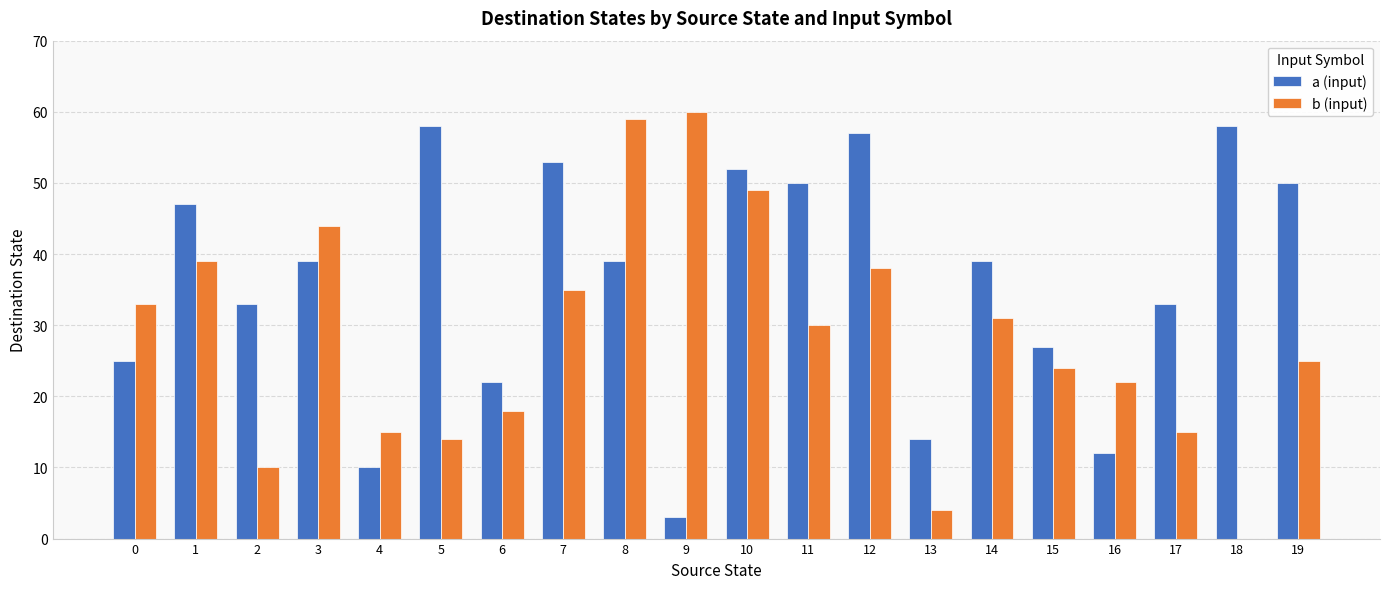

Reading left to right, list all the values displayed in this chart.

a (input): 0=25	1=47	2=33	3=39	4=10	5=58	6=22	7=53	8=39	9=3	10=52	11=50	12=57	13=14	14=39	15=27	16=12	17=33	18=58	19=50
b (input): 0=33	1=39	2=10	3=44	4=15	5=14	6=18	7=35	8=59	9=60	10=49	11=30	12=38	13=4	14=31	15=24	16=22	17=15	18=0	19=25